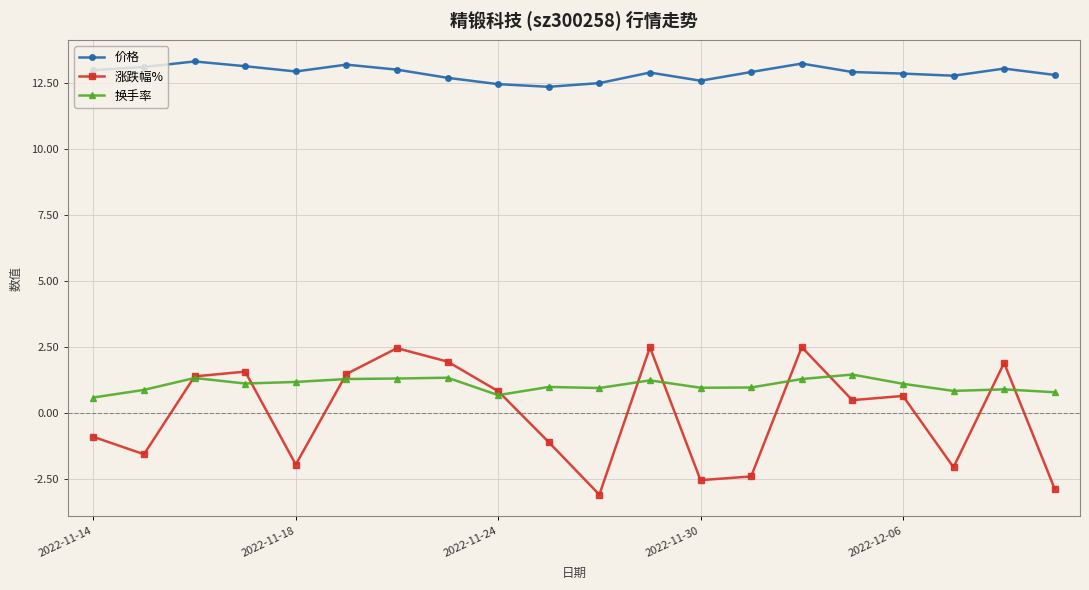

In 价格, how many points are higher than both neighbors (excluding endpoints)?

5